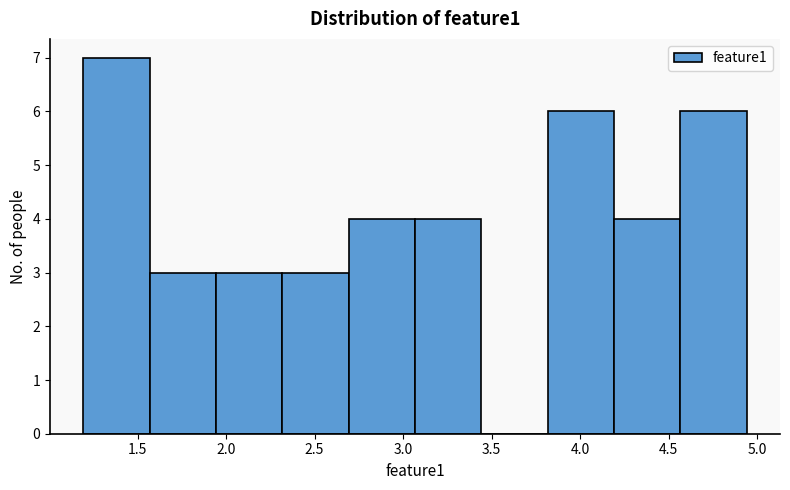

What is the height of the bar covering 4.20 to 4.55 on the x-axis? Neither the bar edges nor the heights are printed on the chart, so give them approximately, as read against the axes.

4